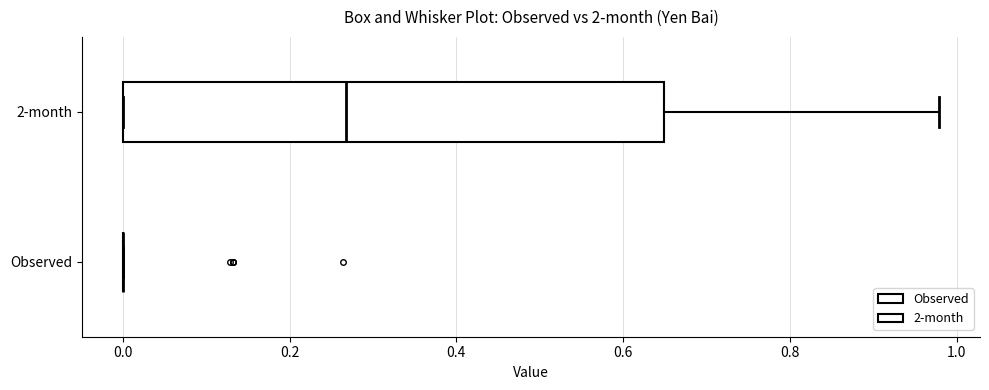

Reading bottom to top, transcribe this box plot: for each box, give where its median line is, the range the box spans, and where its two whiskers end, as read against the x-axis. The values are not printed on the chart, so give them approximately, as read against the axis.

Observed: box collapsed to a line at 0.00, whiskers 0.00 to 0.00
2-month: median 0.26, box 0.00 to 0.64, whiskers 0.00 to 0.98